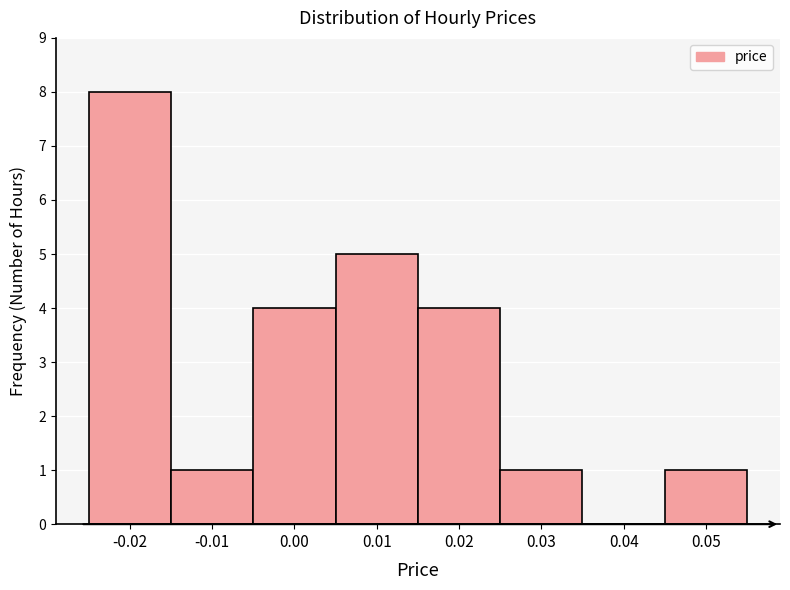

Reading left to right, extract all data points from this chart.

-0.02=8	-0.01=1	0.00=4	0.01=5	0.02=4	0.03=1	0.04=0	0.05=1